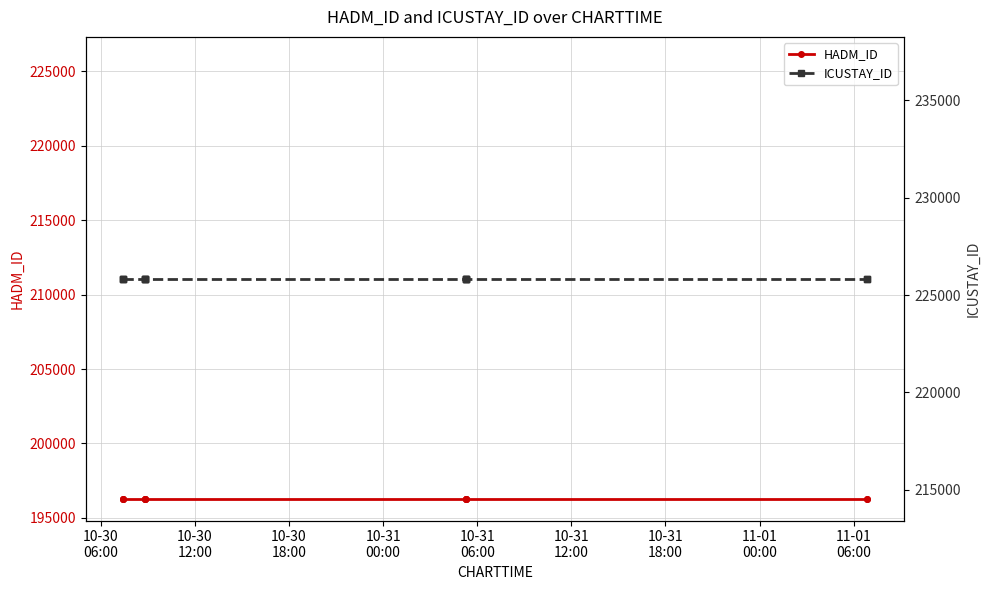

List the series in order of their peak value, lowest first.

HADM_ID, ICUSTAY_ID